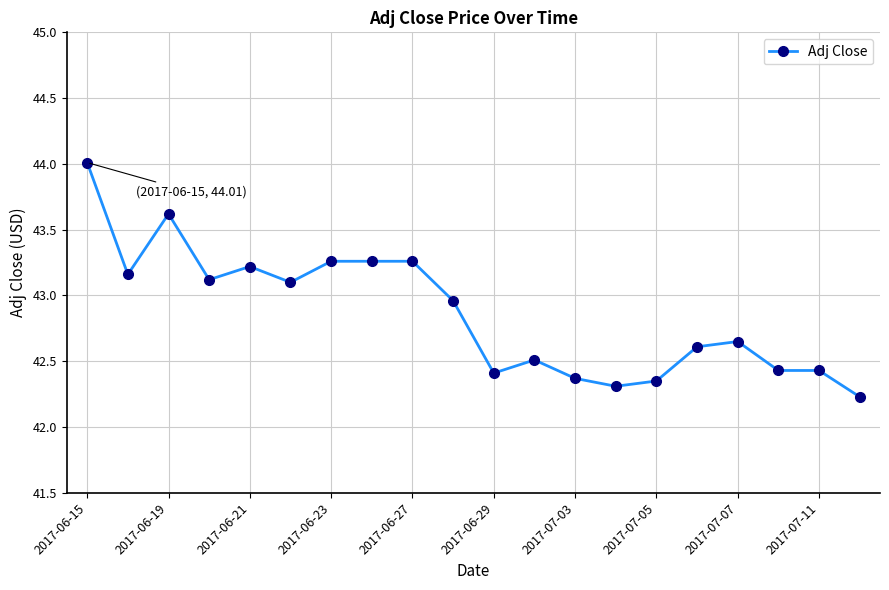

What is the minimum value shown in the chart?

42.2